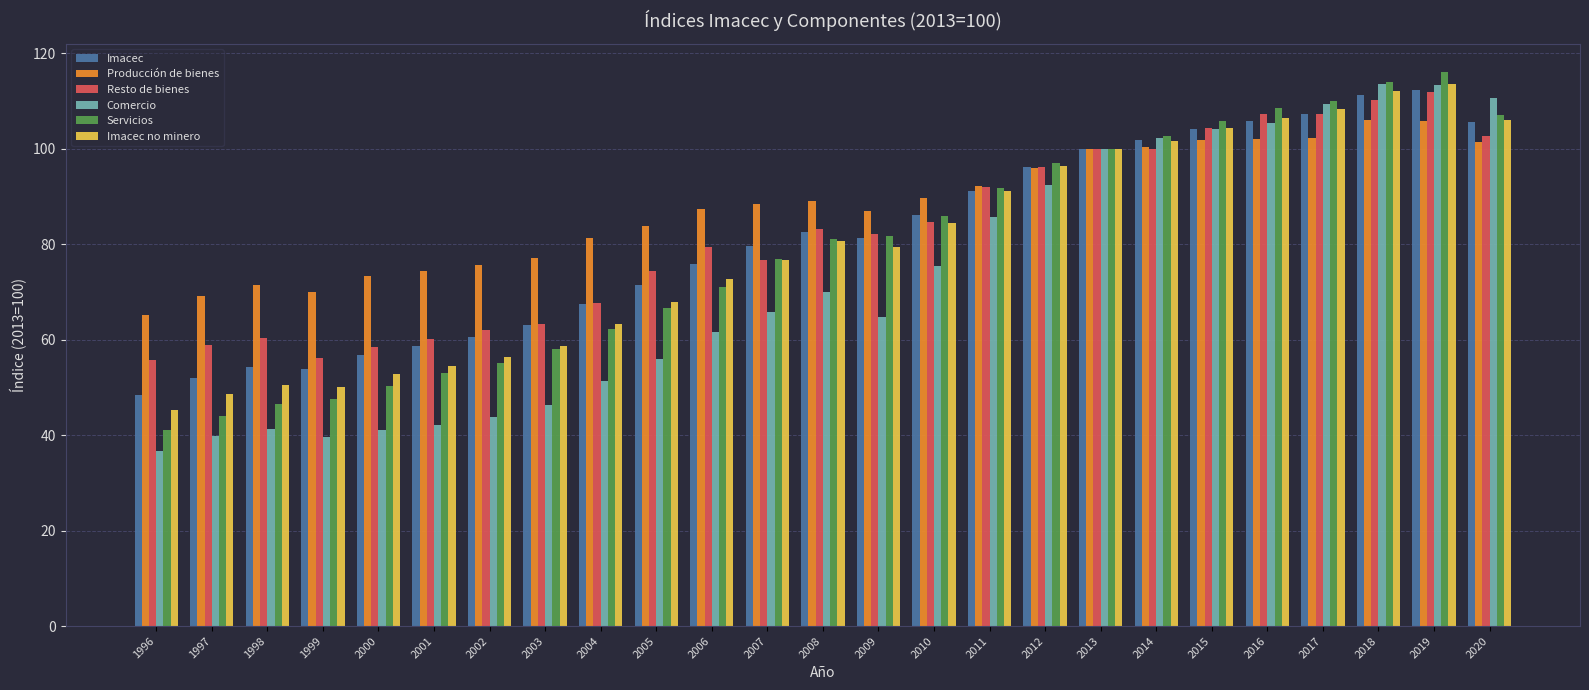

What are all the series names shown in the legend?

Imacec, Producción de bienes, Resto de bienes, Comercio, Servicios, Imacec no minero